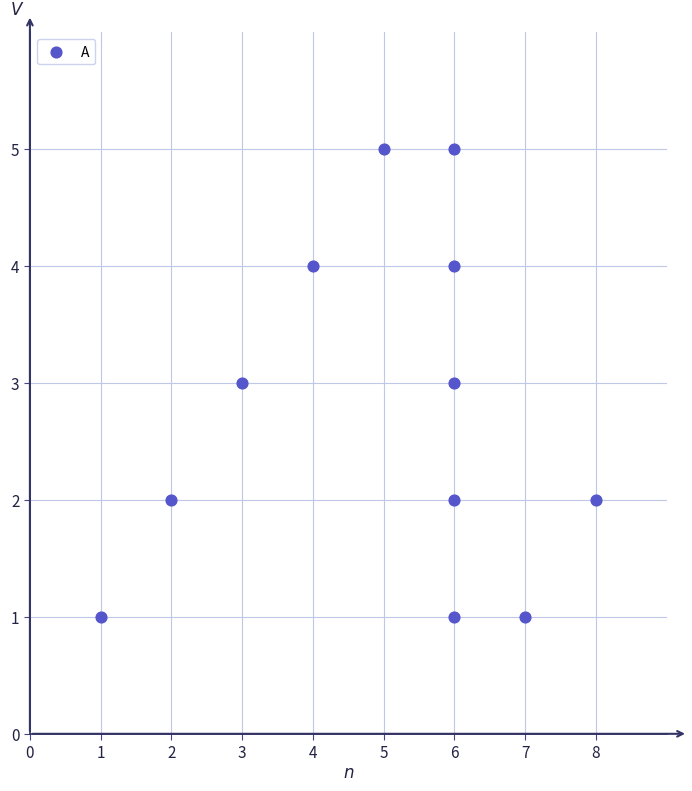

What is the average X value?

5